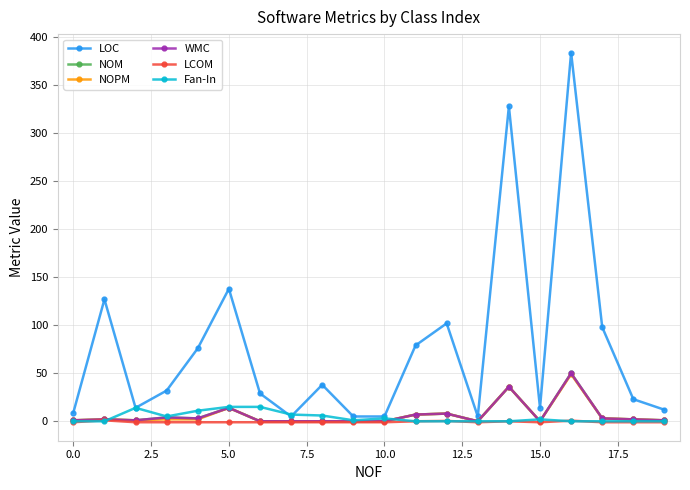

Which series has the largest range (max minus min)?

LOC